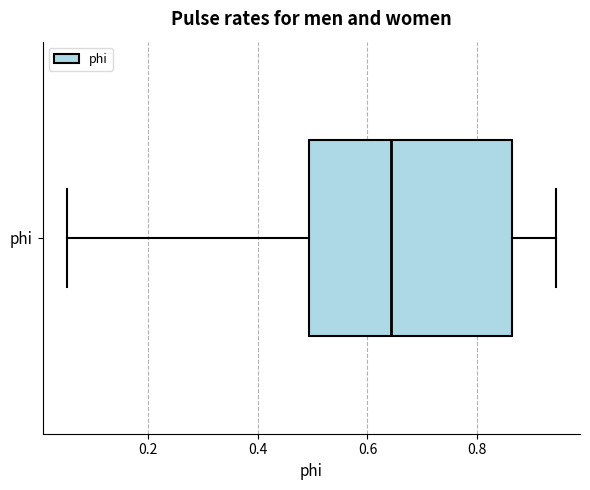

Read this box plot against the x-axis: the position of the median line, the range covered by the box, and the ends of both whiskers. The values are not printed on the chart, so give them approximately, as read against the axis.

median 0.64, box 0.50 to 0.86, whiskers 0.06 to 0.94